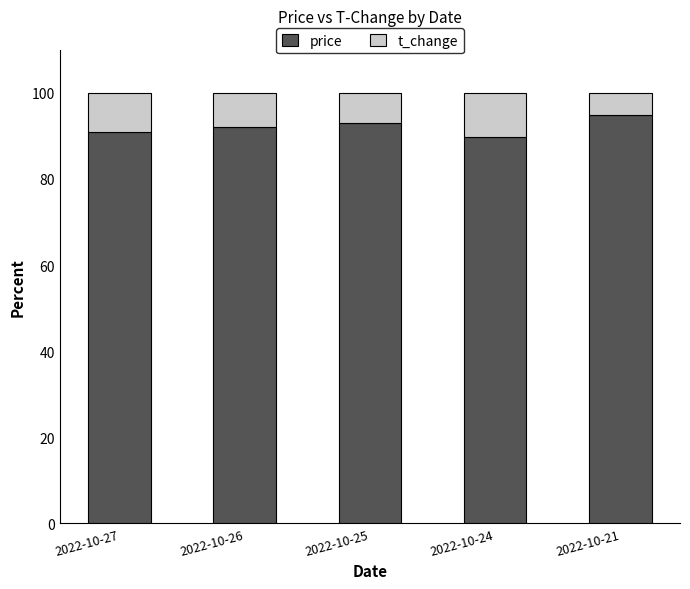

What is the total value across all series at 2022-10-26?

100.0